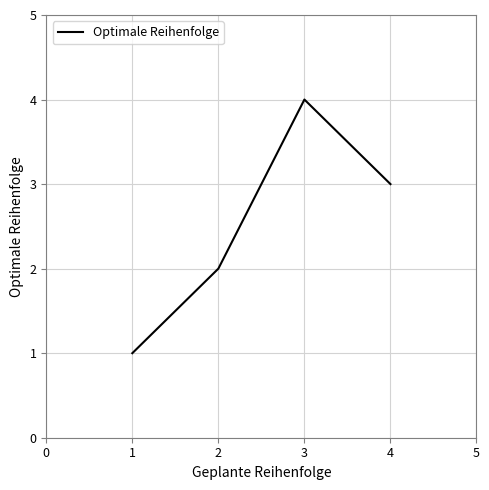

At which category does the data reach its first local peak?

3